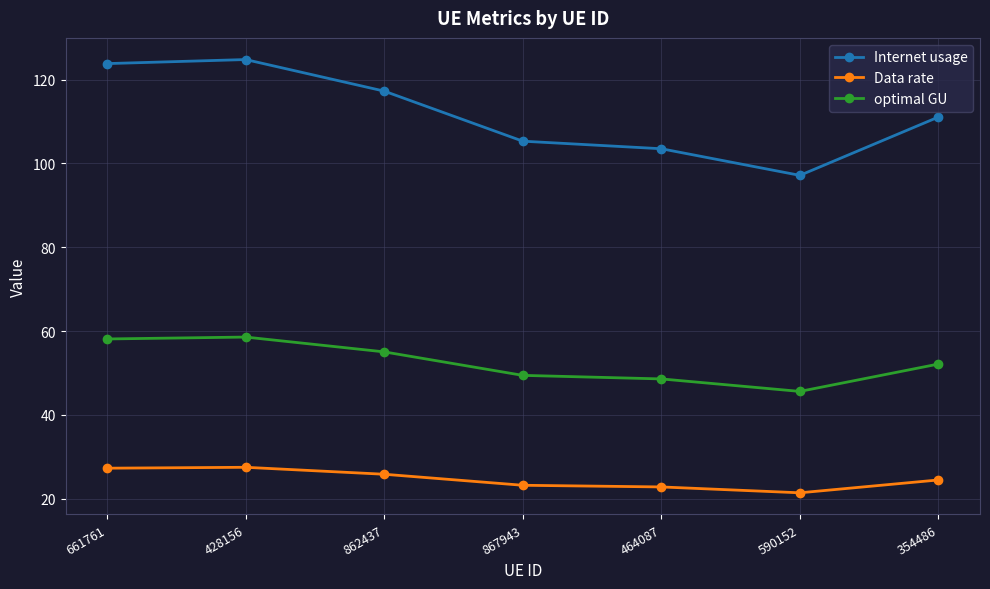

What is the average value of the Internet usage series?

111.8